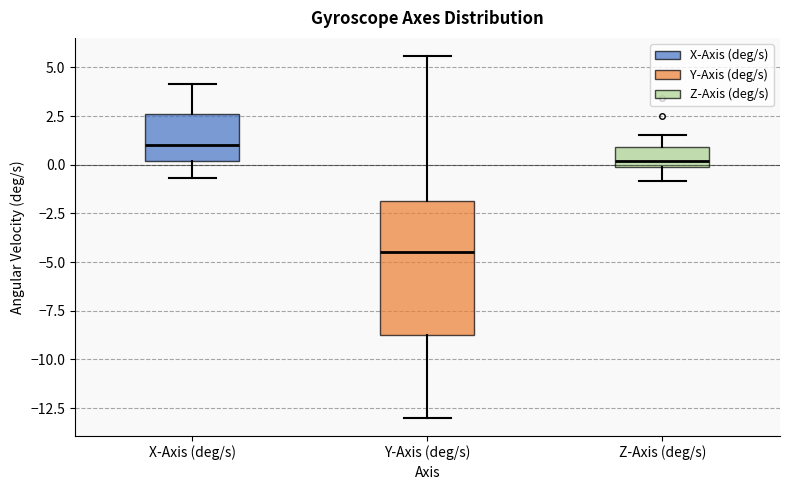

Which box is the tallest, from its lower edge to its upper edge?

Y-Axis (deg/s)